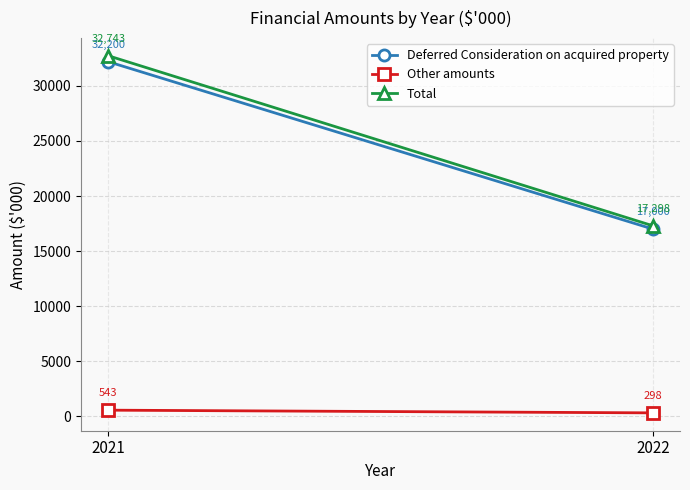

At which category is the sum across all series the highest?

2021